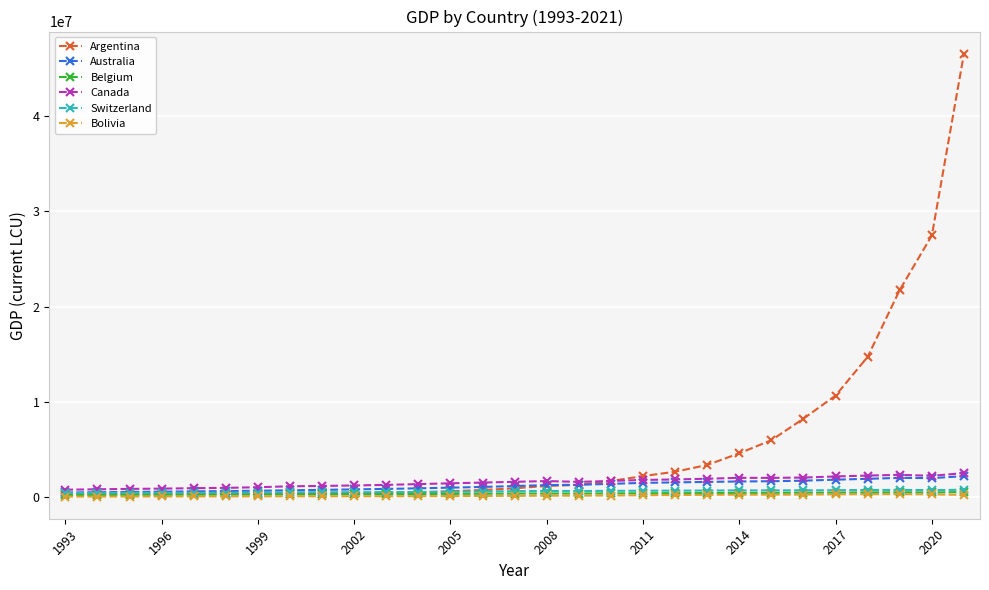

Which series has the largest total across all categories?

Argentina